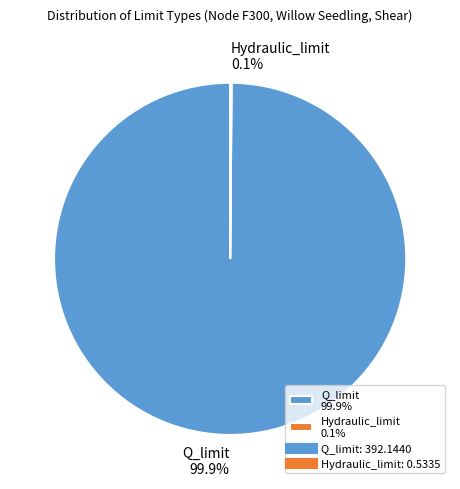

What percentage is NOT represented by Q_limit 99.9%?

0.1%